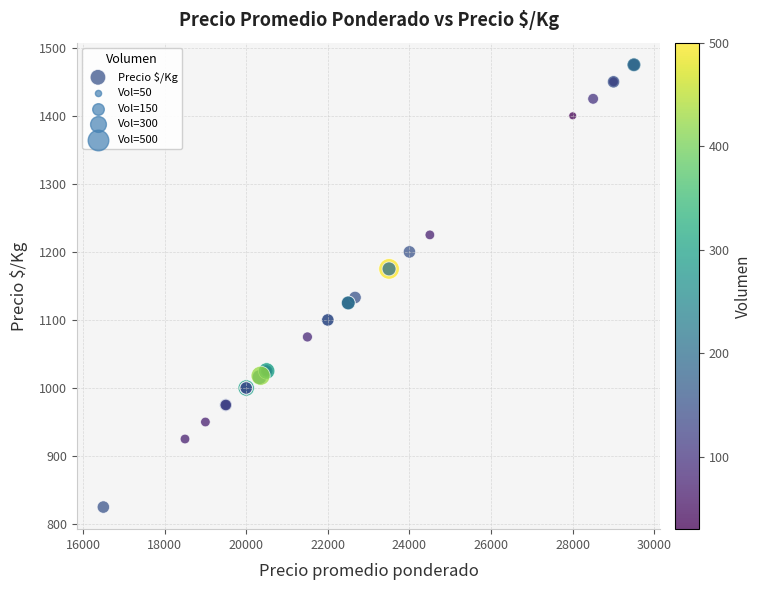

What Y value in the scatter plot is closest to 1150?

1133